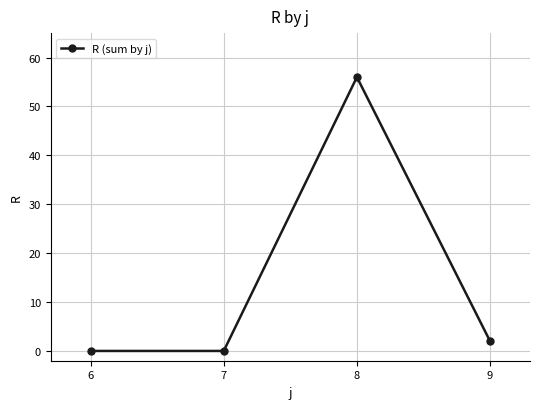

What is the difference between the second highest and minimum values?

2